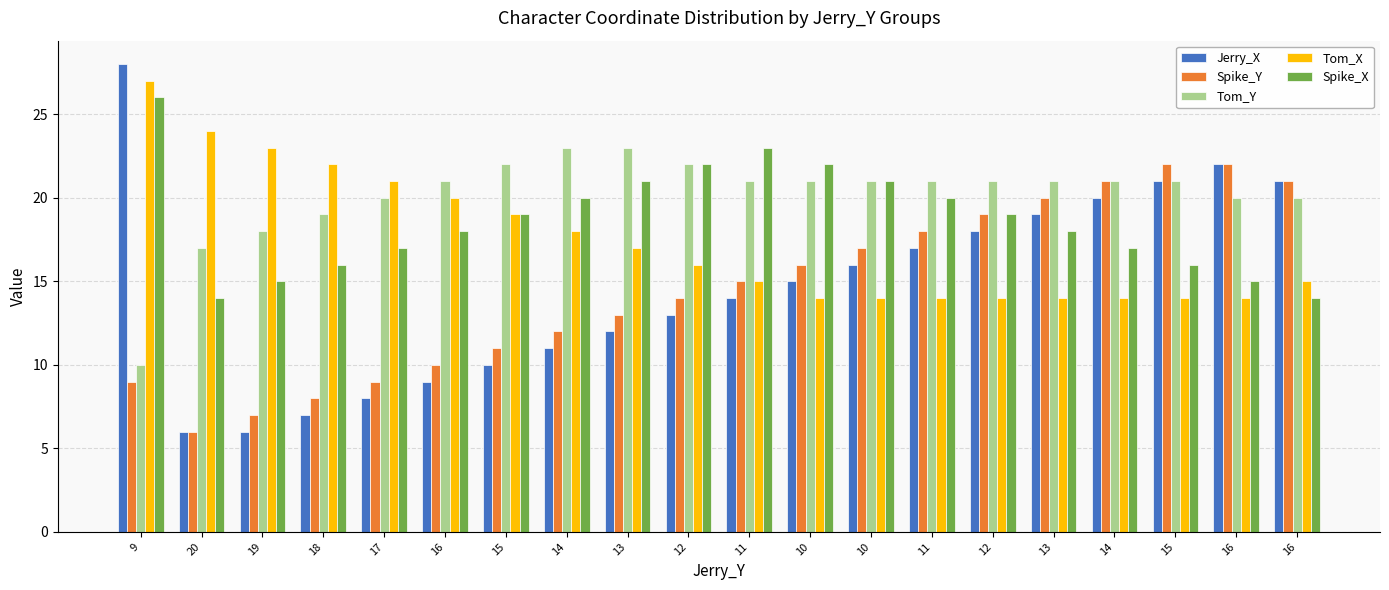

Are the bars grouped side by side (vs. stacked)?

Yes